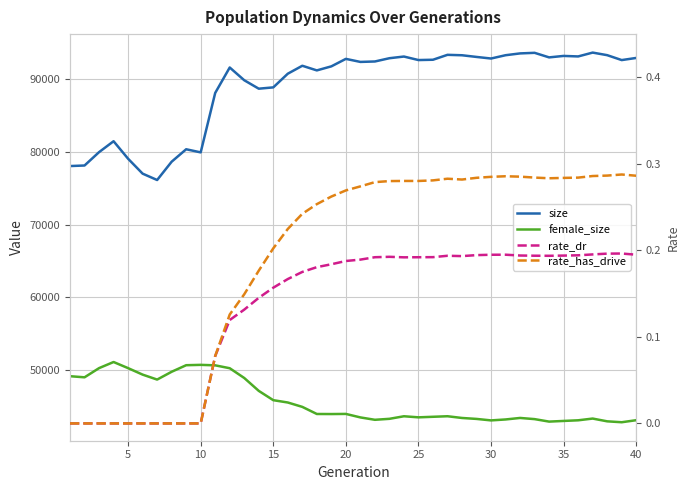

True or false: rate_has_drive and size intersect in this chart.

False